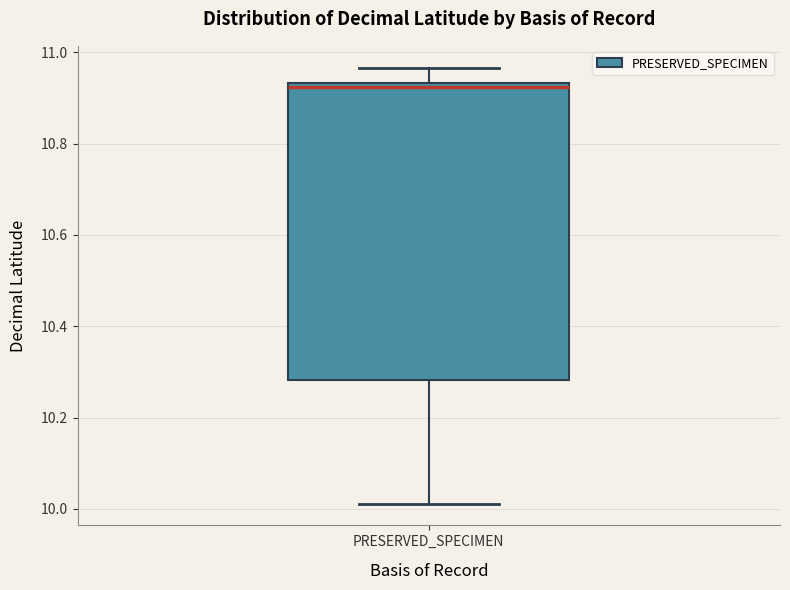

Transcribe this box plot: give where the median line is, the range the box spans, and where the two whiskers end, as read against the y-axis. The values are not printed on the chart, so give them approximately, as read against the axis.

median 10.92, box 10.28 to 10.94, whiskers 10.02 to 10.96